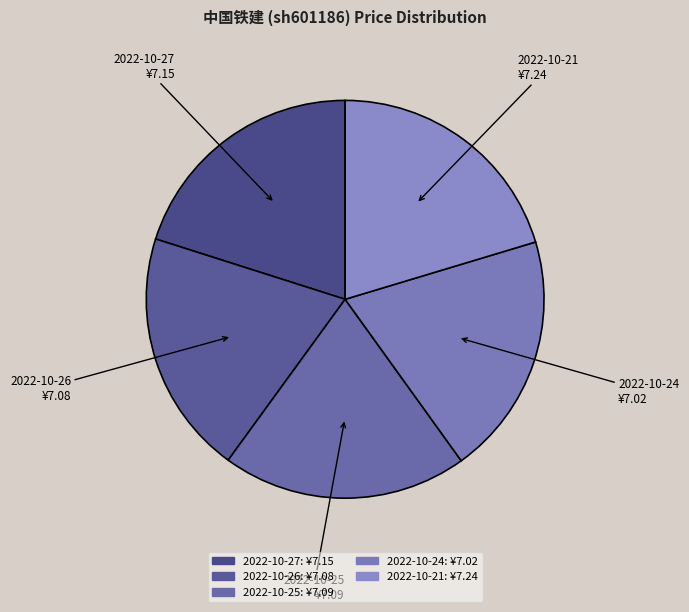

Approximately how many times larger is the value at 2022-10-26 compared to 2022-10-24?

1.0